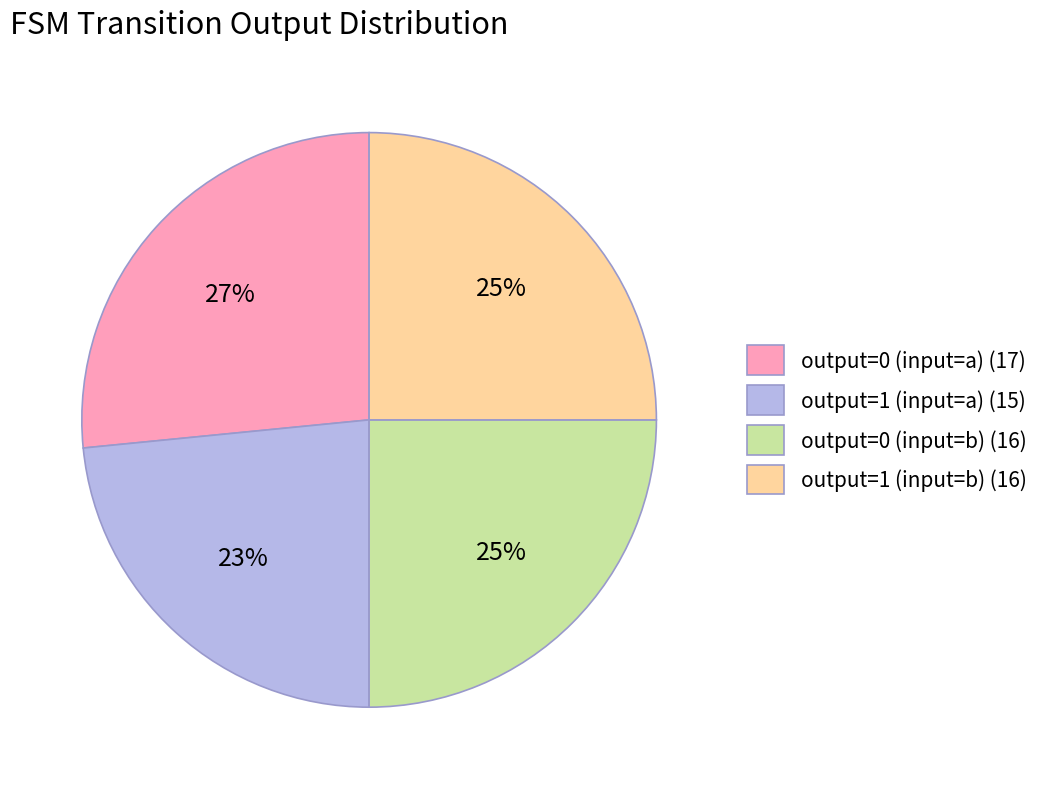

To the nearest percent, what is the combined percentage of output=1 (input=a) and output=0 (input=b)?

48%